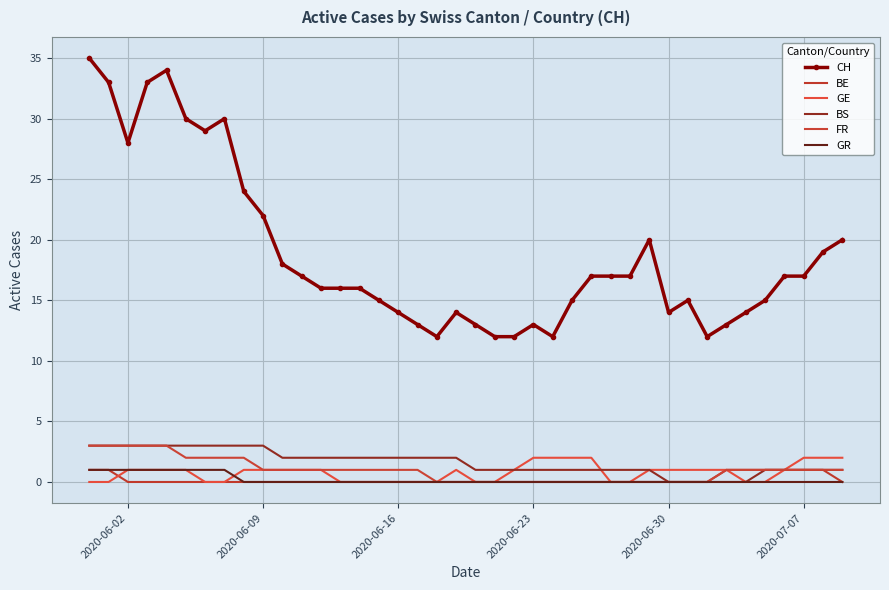

Count the number of categories in the chart.

40